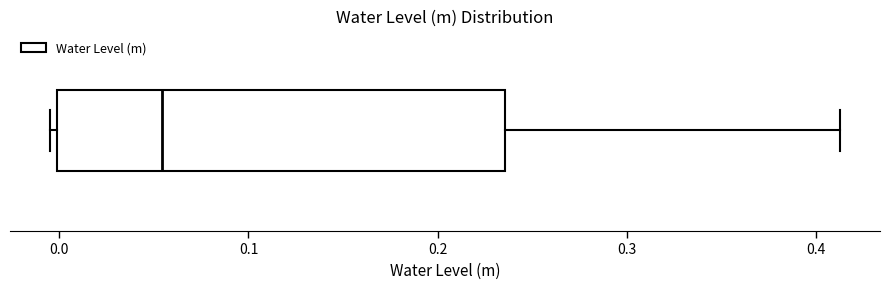

Transcribe this box plot: give where the median line is, the range the box spans, and where the two whiskers end, as read against the x-axis. The values are not printed on the chart, so give them approximately, as read against the axis.

median 0.05, box 0.00 to 0.24, whiskers -0.01 to 0.41